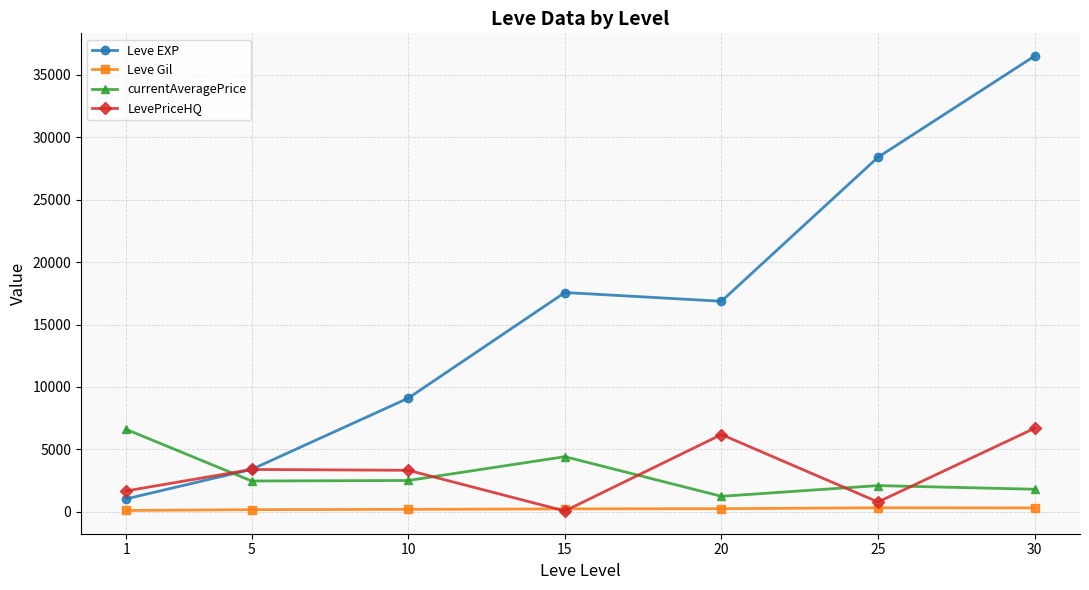

How many data points does each series have?

7